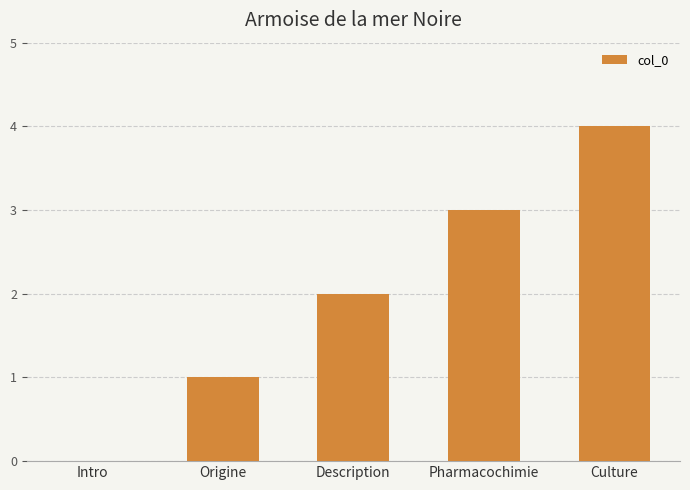

Reading left to right, what are all the values shown in this chart?

Intro=0	Origine=1	Description=2	Pharmacochimie=3	Culture=4